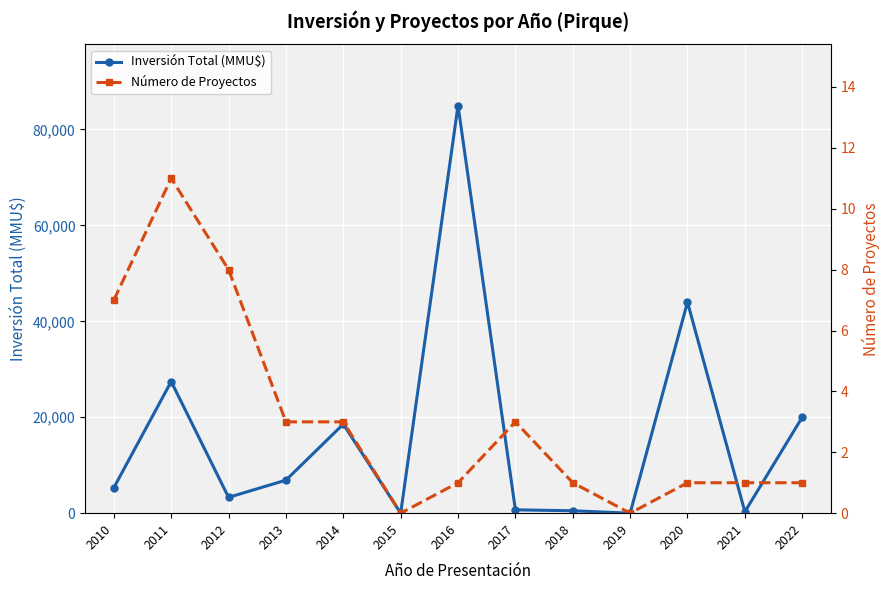

The value of Inversión Total (MMU$) at 2018 is 500. True or false?

True